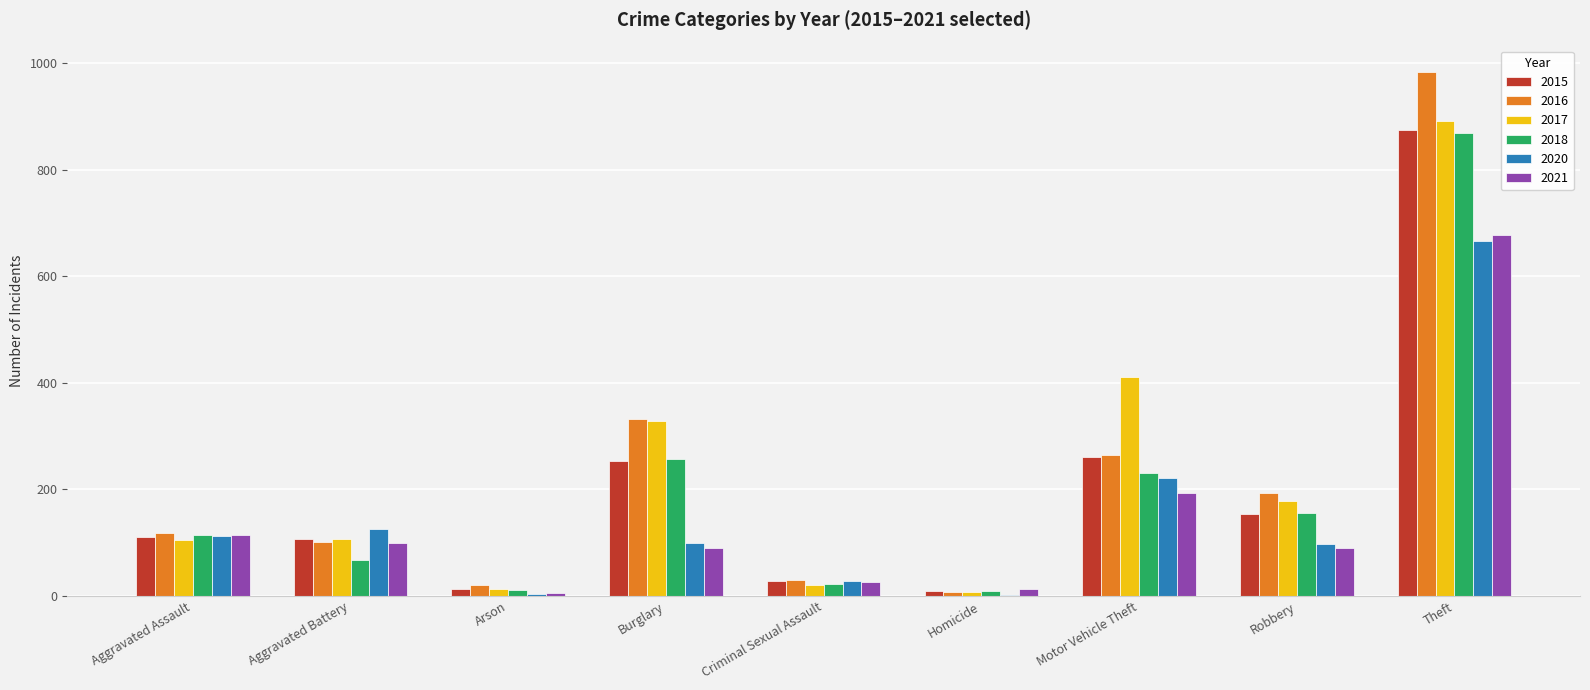

Which category has the highest value in the 2020 series?

Theft